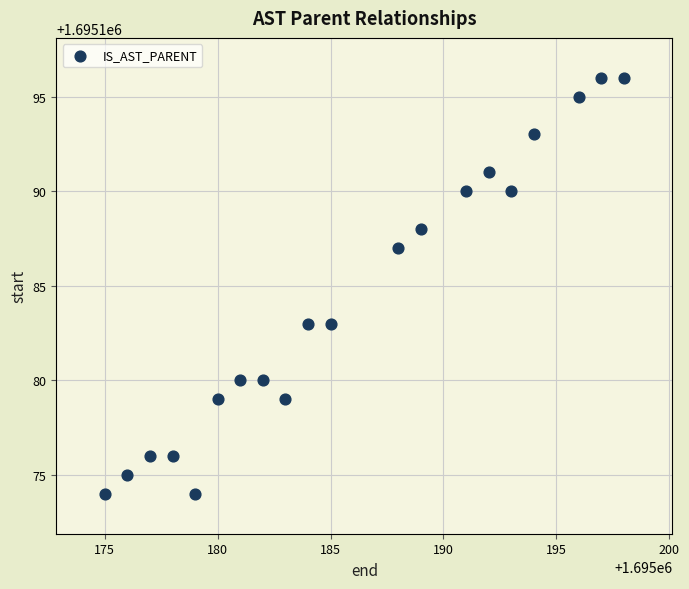

What is the range of Y values (max minus min)?

22